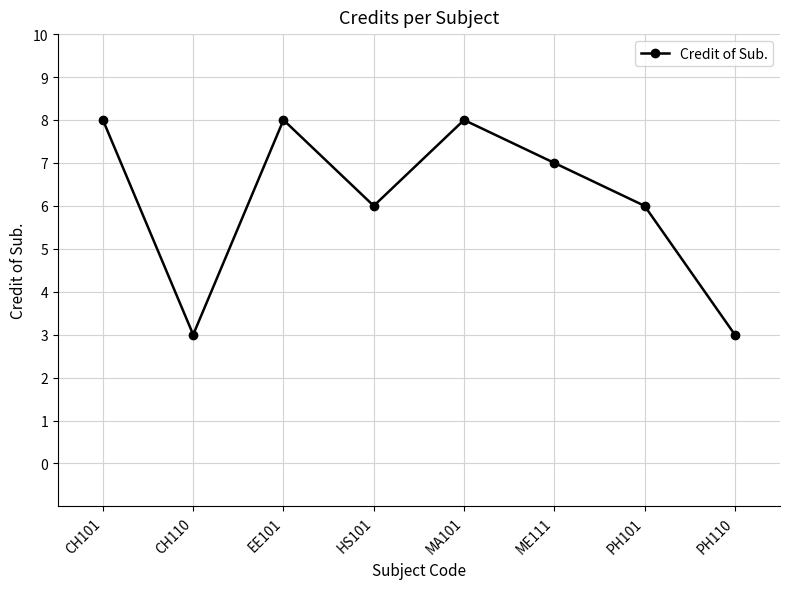

What is the label of the 1st point from the left?

CH101